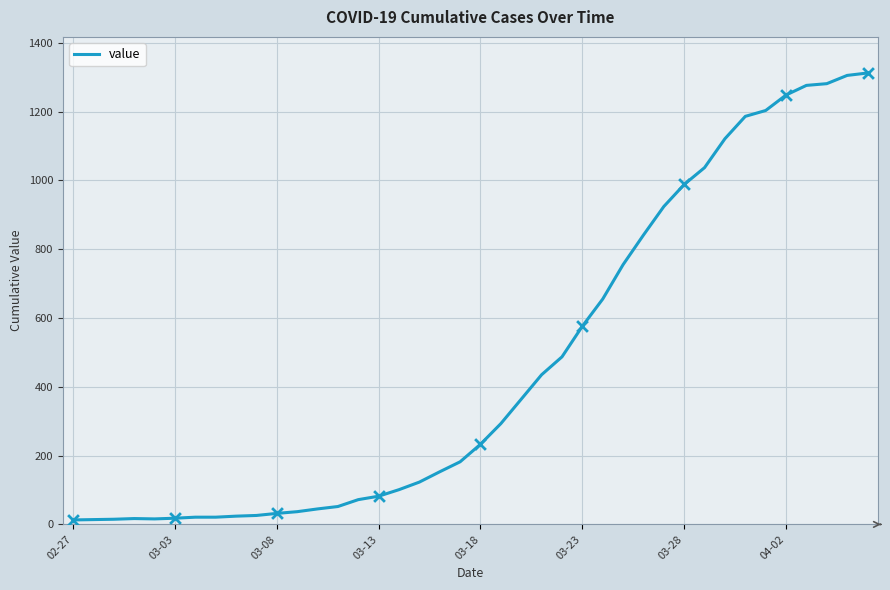

What is the difference between the maximum and minimum values?

1299